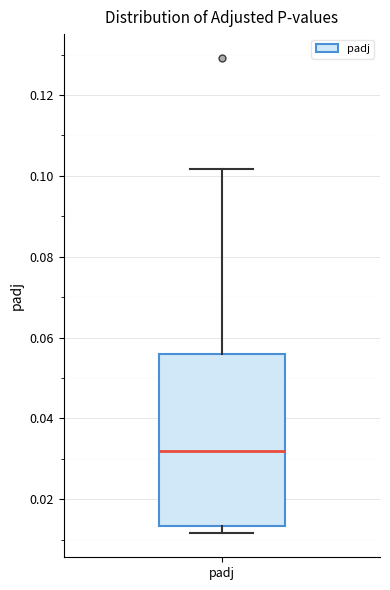

Where is the upper edge of the box for padj on the y-axis? The values are not printed on the chart, so give them approximately, as read against the axis.

0.056